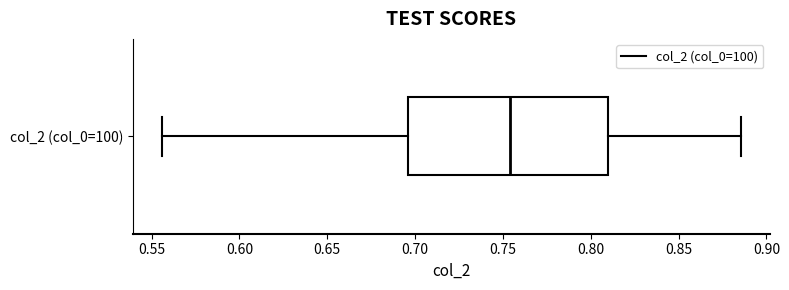

Where does the left whisker of the box for col_2 (col_0=100) end on the x-axis? The values are not printed on the chart, so give them approximately, as read against the axis.

0.555